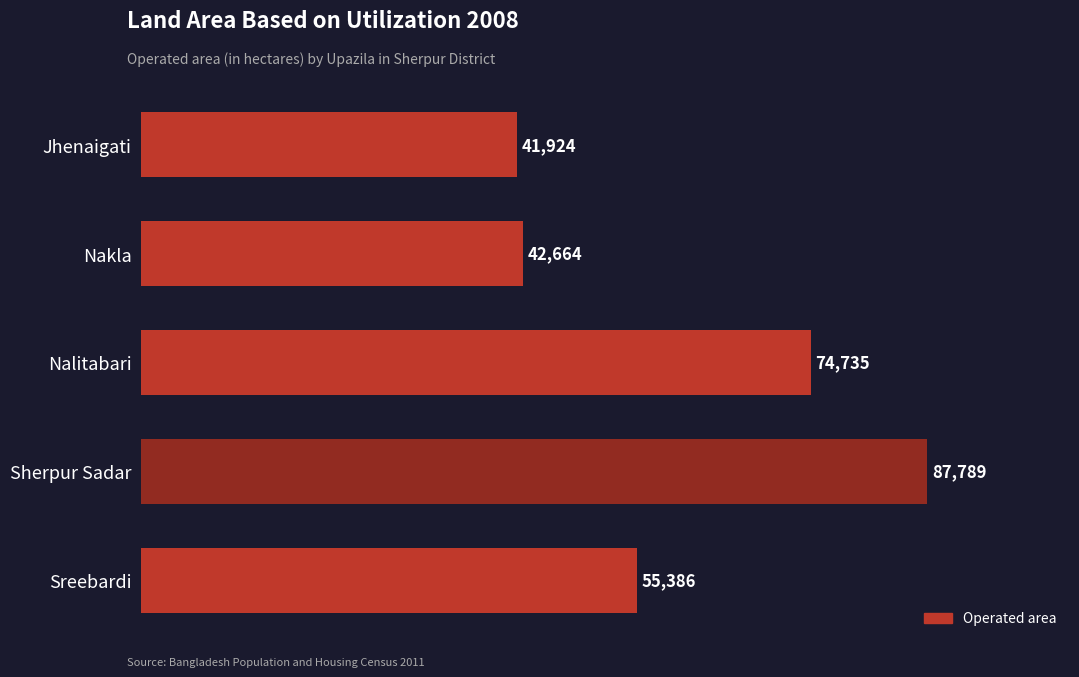

Is it true that the value at Nalitabari is 43454?

False